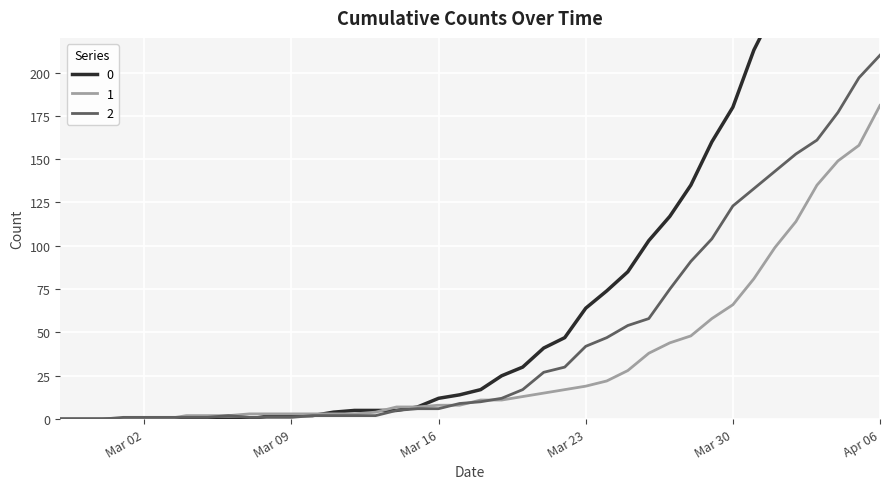

The value of 2 at 2020-03-10 is 2. True or false?

True